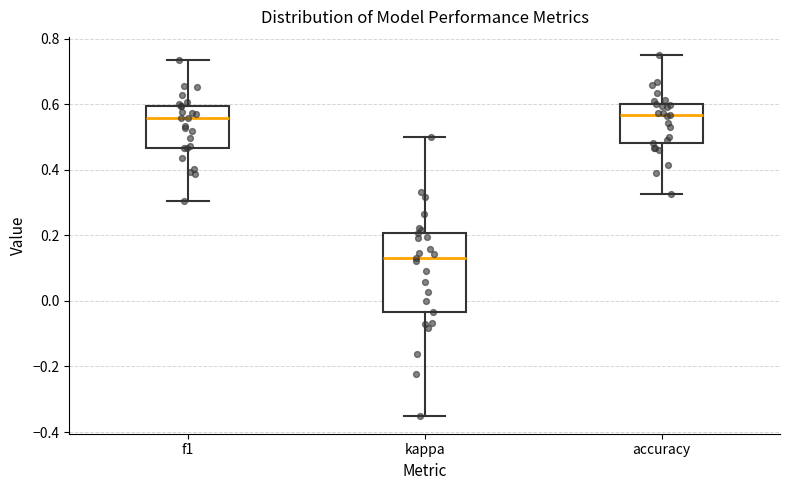

Comparing the boxes themselves (not the whiskers), which one is the tallest?

kappa